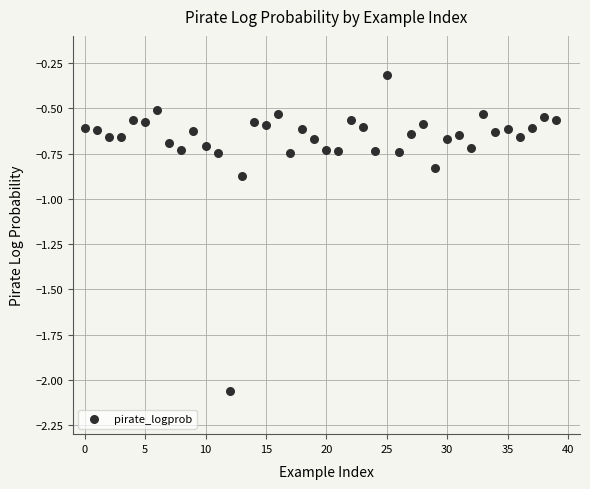

What is the range of Y values (max minus min)?

1.7